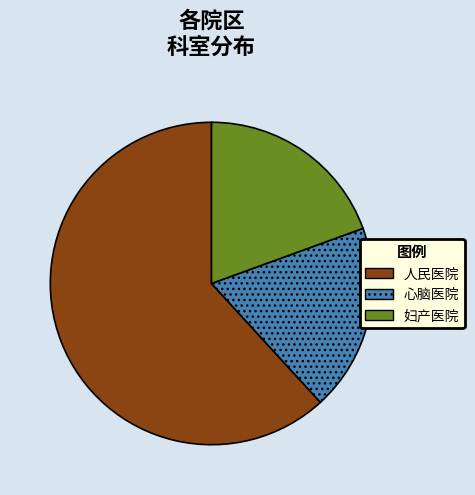

Which has a higher value, 妇产医院 or 心脑医院?

妇产医院